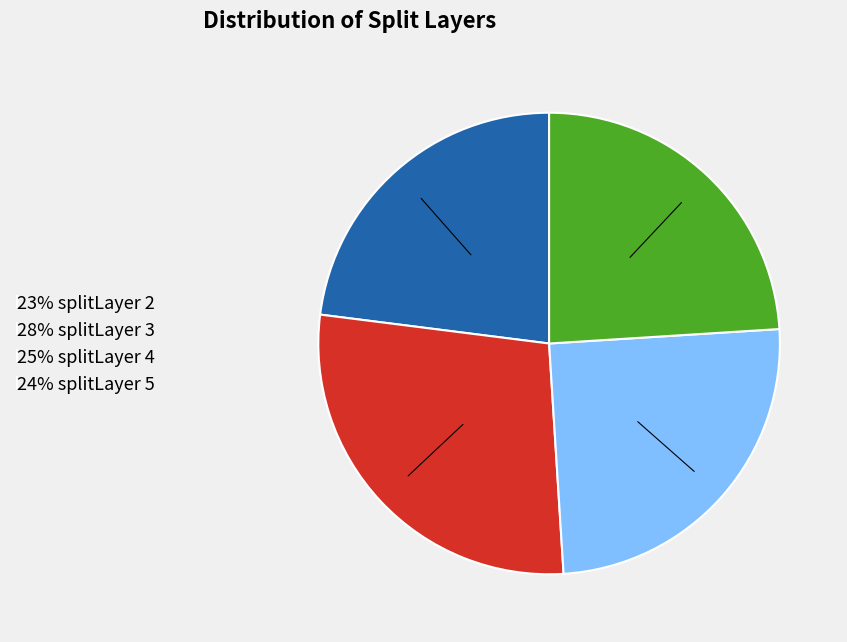

How many slices are in this pie chart?

4